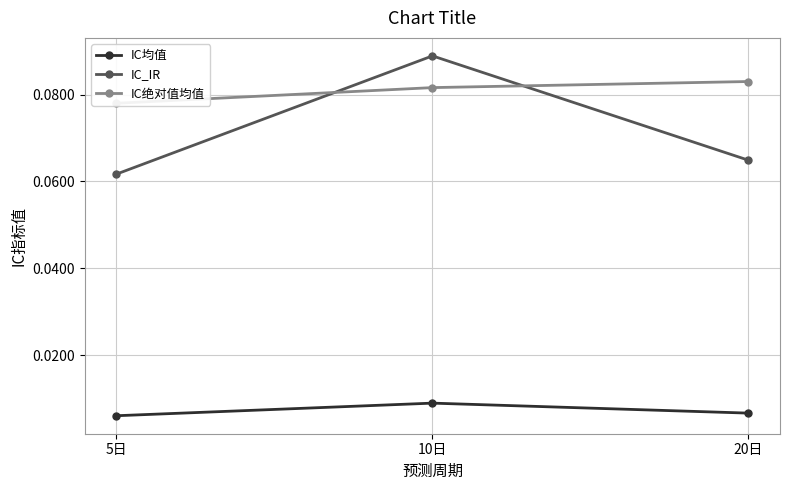

At which category is the sum across all series the highest?

10日